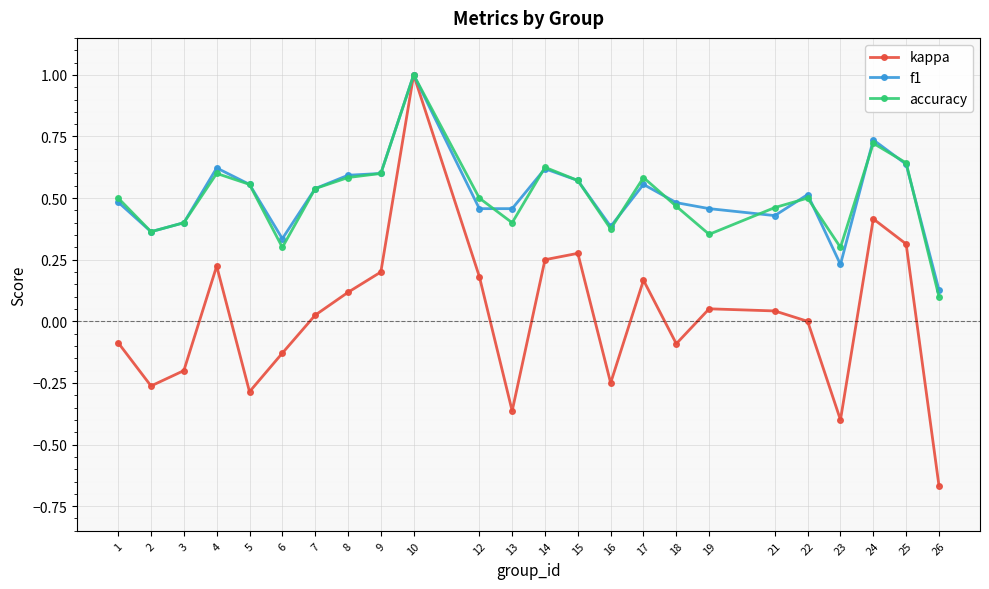

The value of kappa at 13 is -0.4. True or false?

True